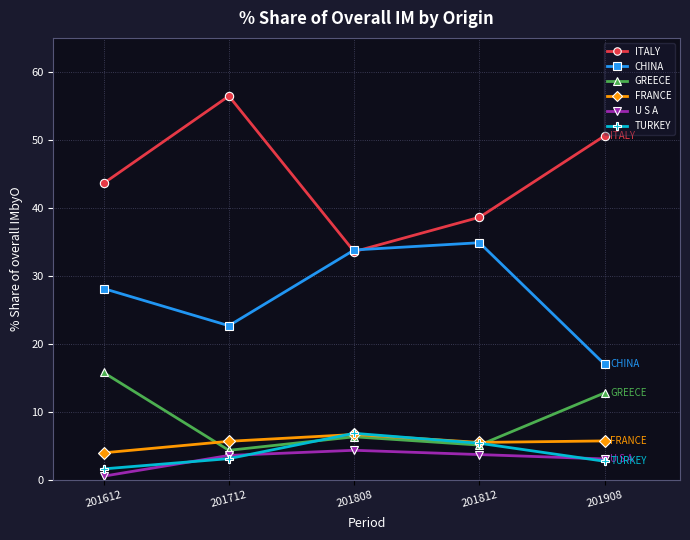

Is the value of TURKEY at 201812 greater than the value of GREECE at 201908?

No